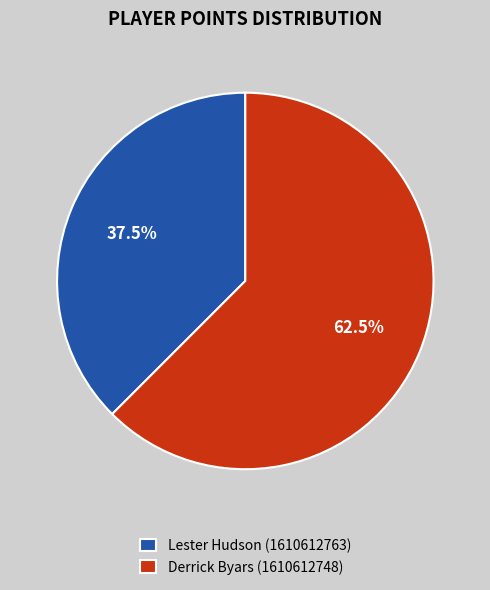

Approximately how many times larger is the value at Derrick Byars (1610612748) compared to Lester Hudson (1610612763)?

1.7